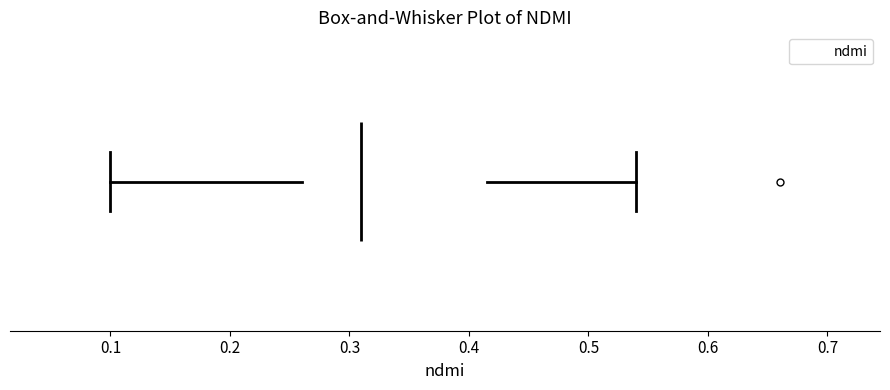

Transcribe this box plot: give where the median line is, the range the box spans, and where the two whiskers end, as read against the x-axis. The values are not printed on the chart, so give them approximately, as read against the axis.

median 0.31, box 0.26 to 0.42, whiskers 0.10 to 0.54